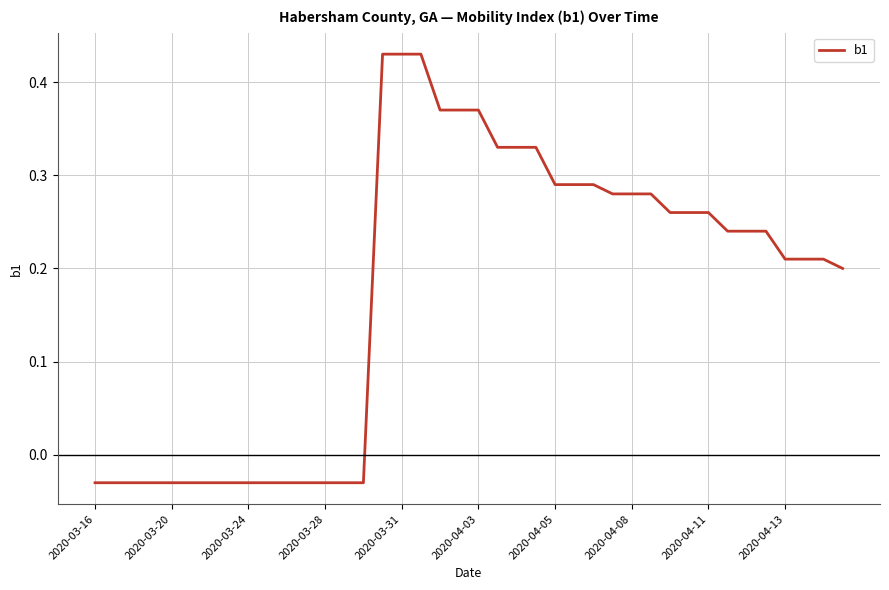

Does the chart display data point markers on the line(s)?

No